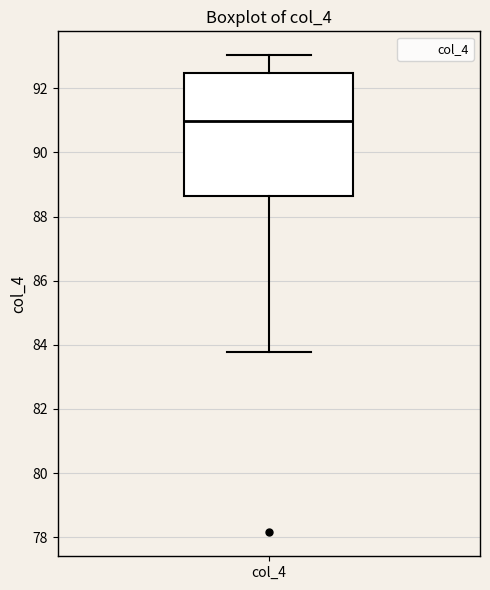

Where is the upper edge of the box for col_4 on the y-axis? The values are not printed on the chart, so give them approximately, as read against the axis.

92.4